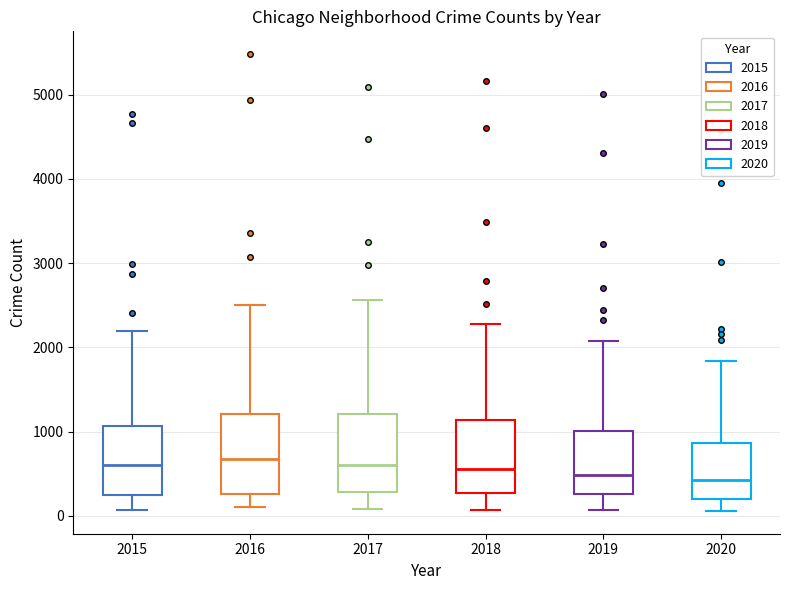

Reading left to right, transcribe this box plot: for each box, give where its median line is, the range the box spans, and where its two whiskers end, as read against the y-axis. The values are not printed on the chart, so give them approximately, as read against the axis.

2015: median 600, box 300 to 1100, whiskers 100 to 2200
2016: median 700, box 300 to 1200, whiskers 100 to 2500
2017: median 600, box 300 to 1200, whiskers 100 to 2600
2018: median 600, box 300 to 1100, whiskers 100 to 2300
2019: median 500, box 300 to 1000, whiskers 100 to 2100
2020: median 400, box 200 to 900, whiskers 100 to 1800